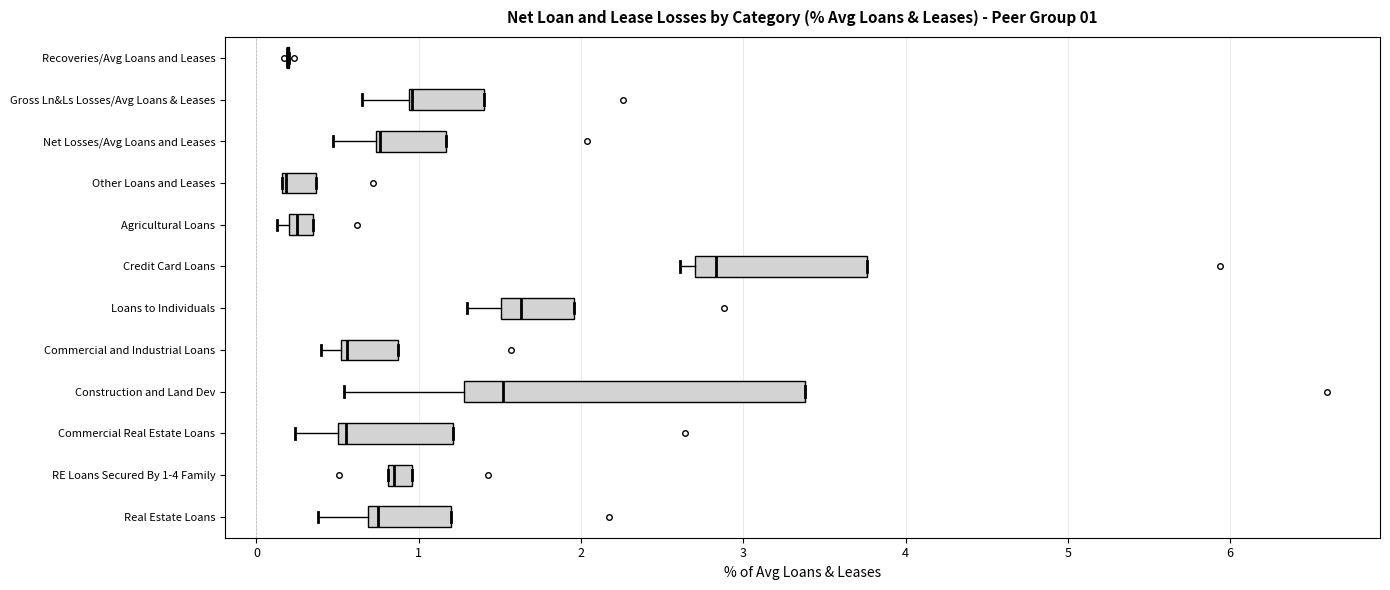

Comparing the boxes themselves (not the whiskers), which one is the widest?

Construction and Land Dev